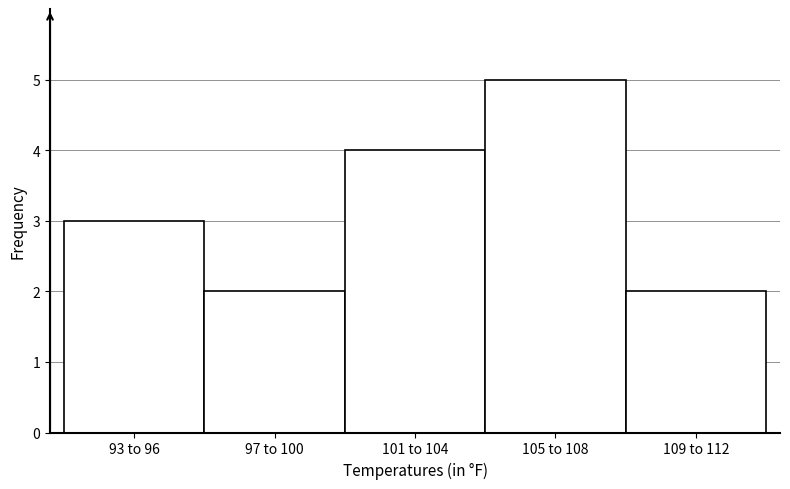

Reading left to right, transcribe all the data shown in this chart.

93 to 96=3	97 to 100=2	101 to 104=4	105 to 108=5	109 to 112=2